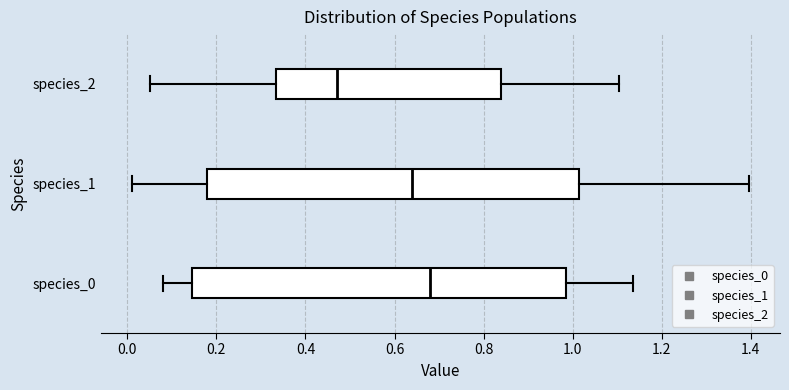

Where does the median line of the box for species_0 sit on the x-axis? The values are not printed on the chart, so give them approximately, as read against the axis.

0.68